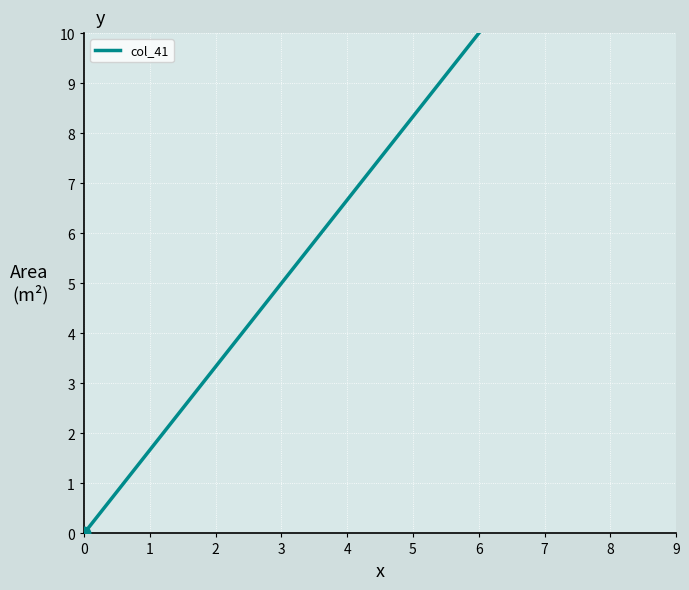

How many values are between 0 and 10?

2